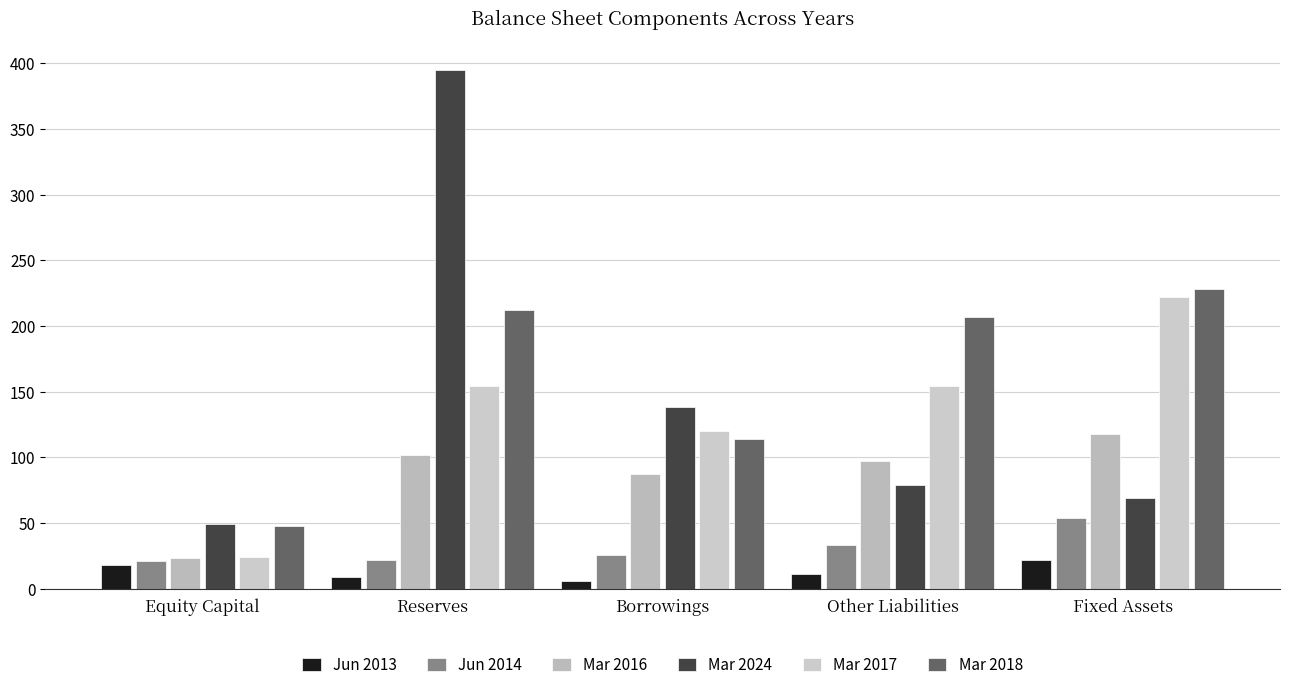

List the labels in order of Mar 2016 value, largest first.

Fixed Assets, Reserves, Other Liabilities, Borrowings, Equity Capital